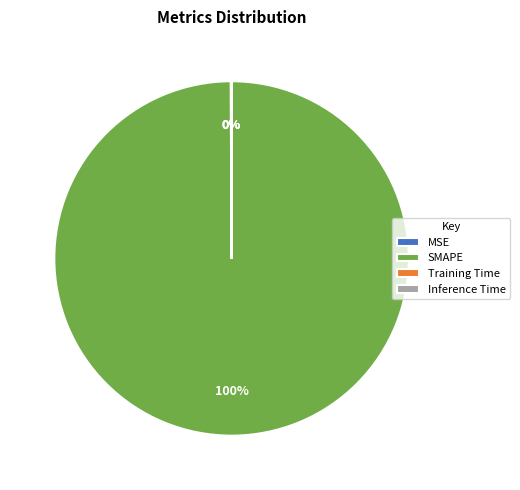

Which slice is the largest?

SMAPE